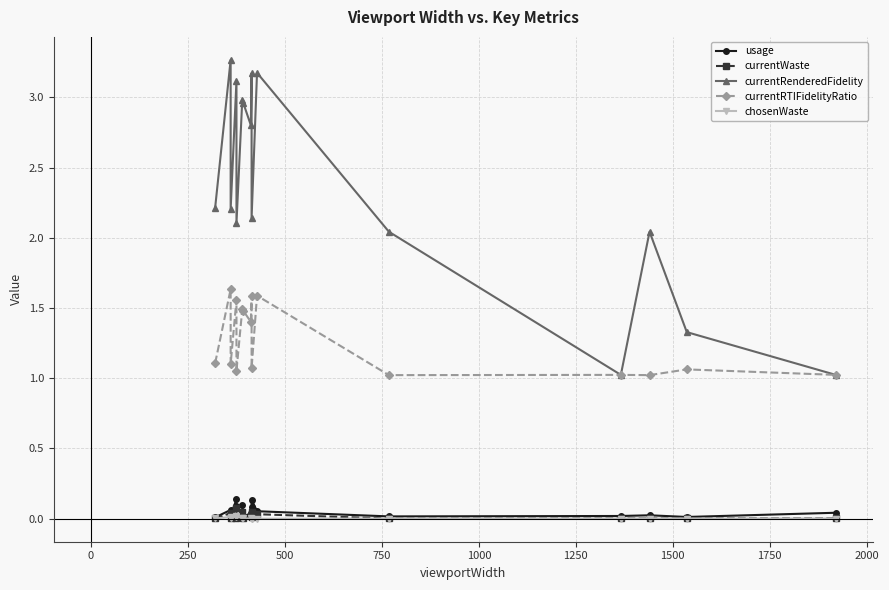

What is the difference between the maximum and minimum values in the currentWaste series?

0.1